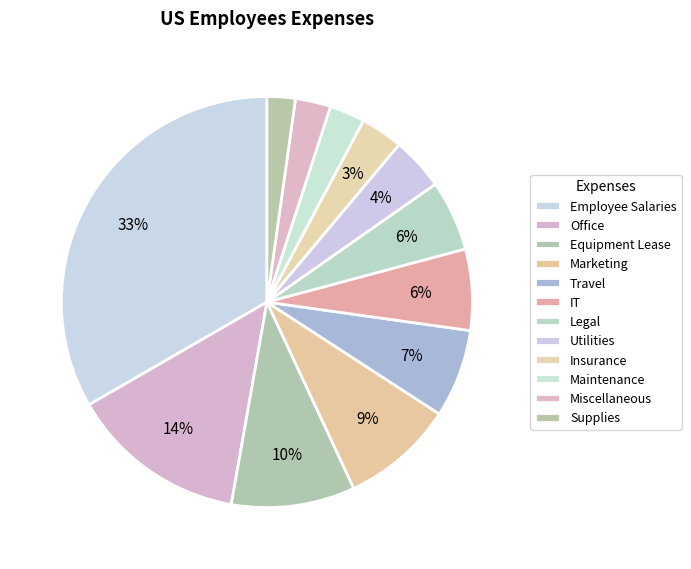

The Supplies slice represents 15% of the pie. True or false?

False